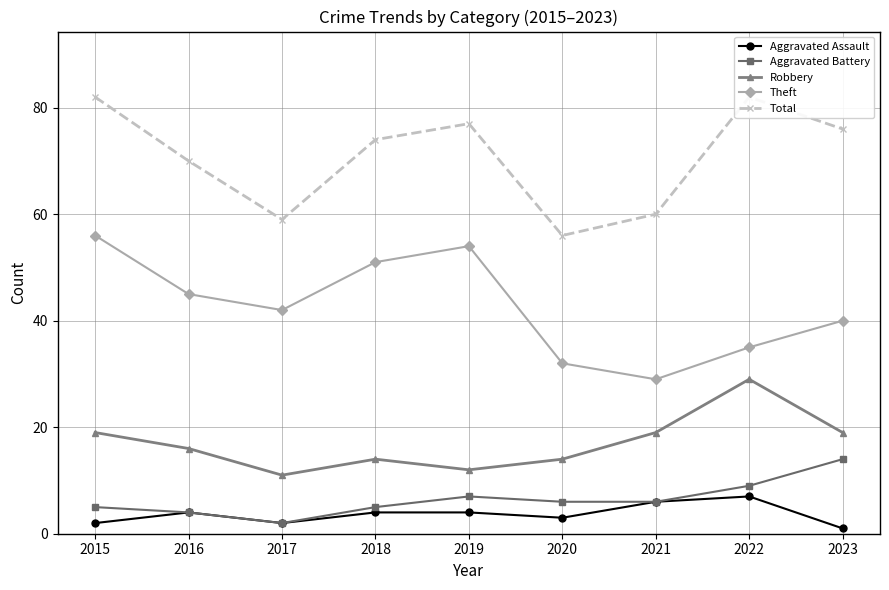

Rank the categories by Total value from lowest to highest.

2020, 2017, 2021, 2016, 2018, 2023, 2019, 2015, 2022